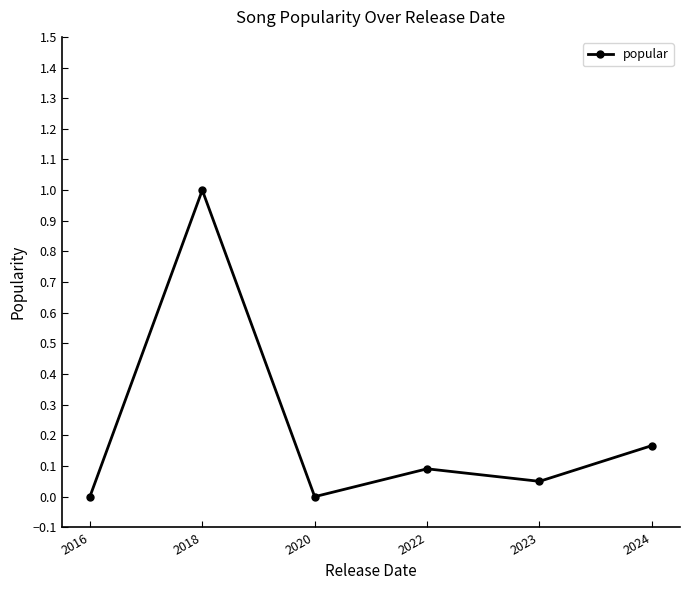

Which has a higher value, 2016 or 2023?

2023